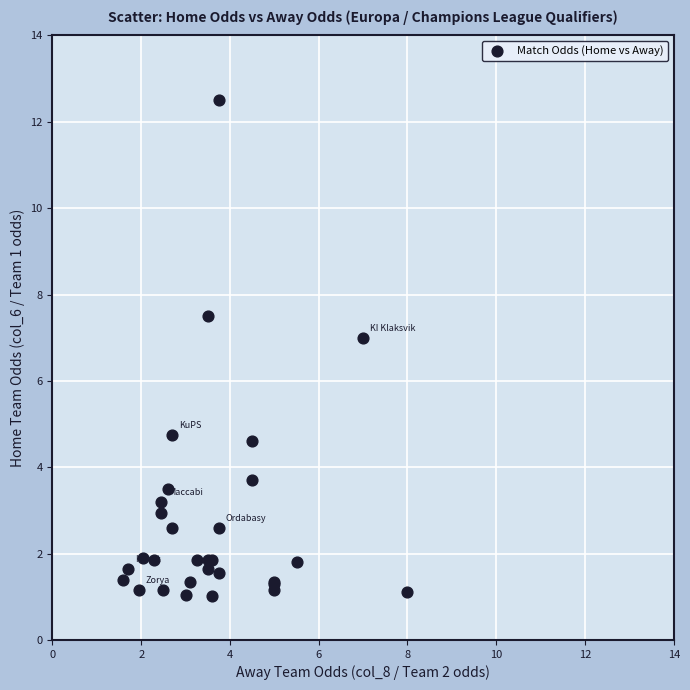

What Y value in the scatter plot is closest to 6?

7.0